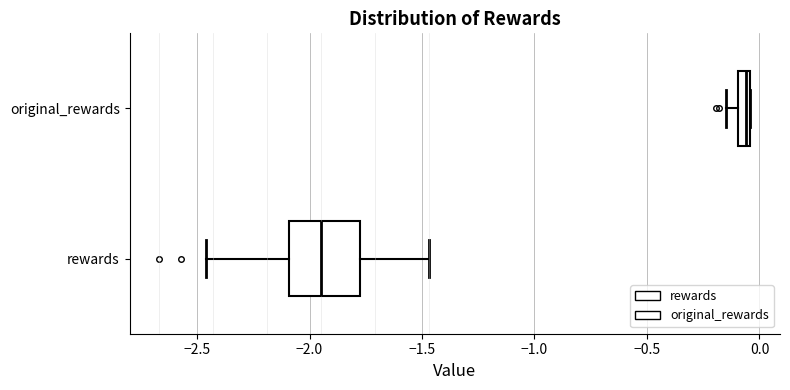

Which box's median line is the furthest to the right?

original_rewards